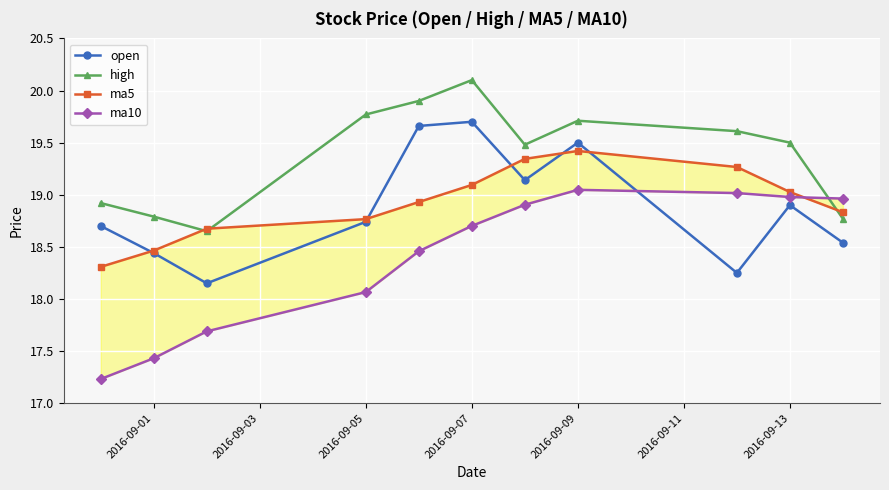

At how many categories does at least one series exceed 19?

7